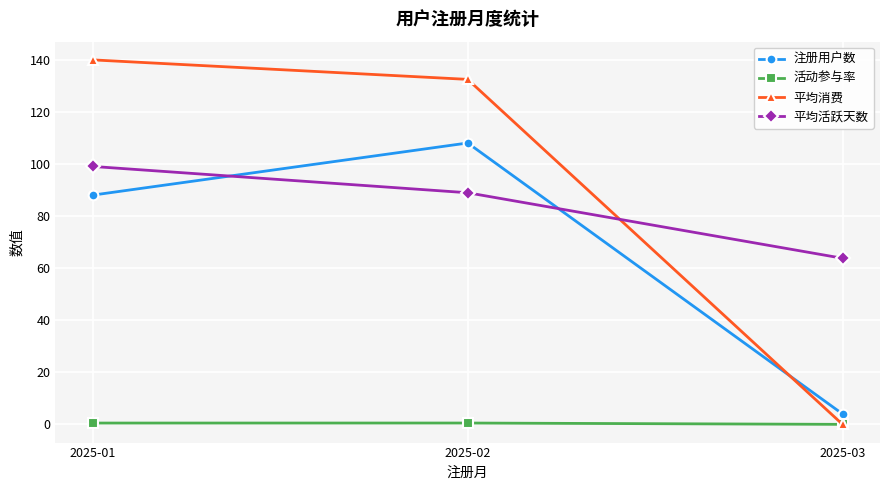

What is the maximum value for 平均消费?

139.9